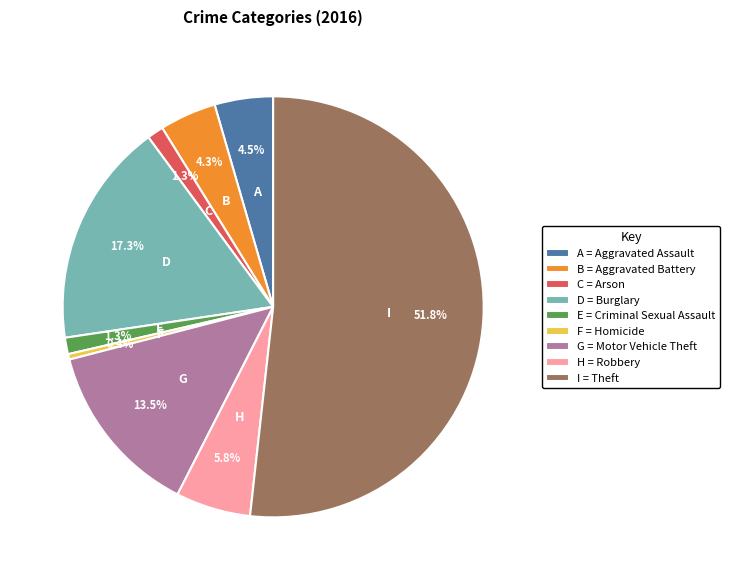

Is there a majority slice in this chart?

Yes